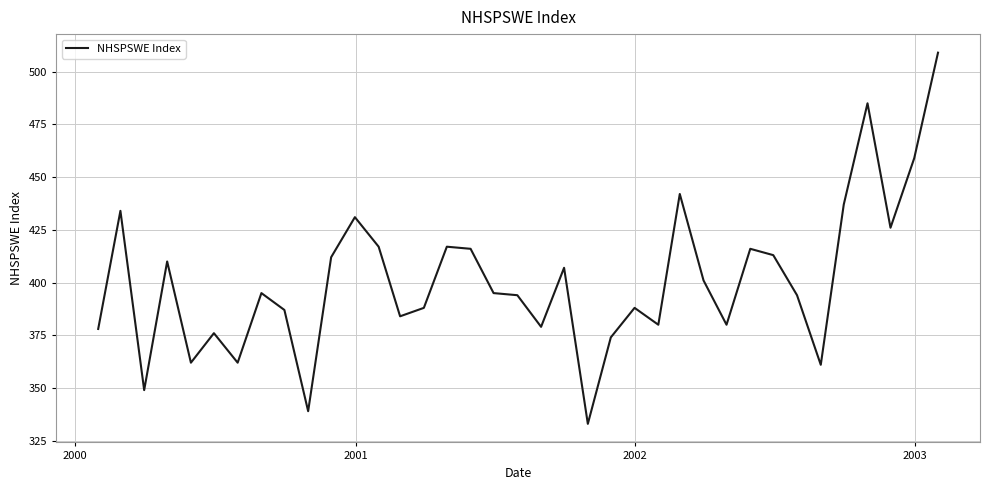

What is the difference between the maximum and second lowest values?

170